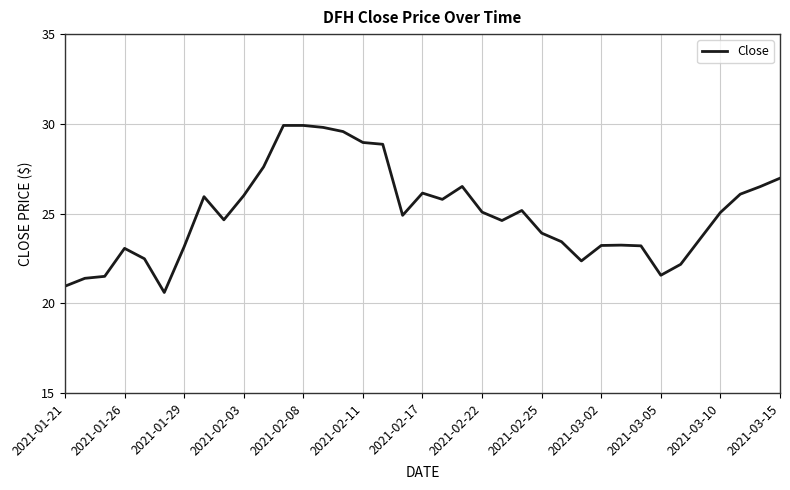

What is the maximum value shown in the chart?

29.9